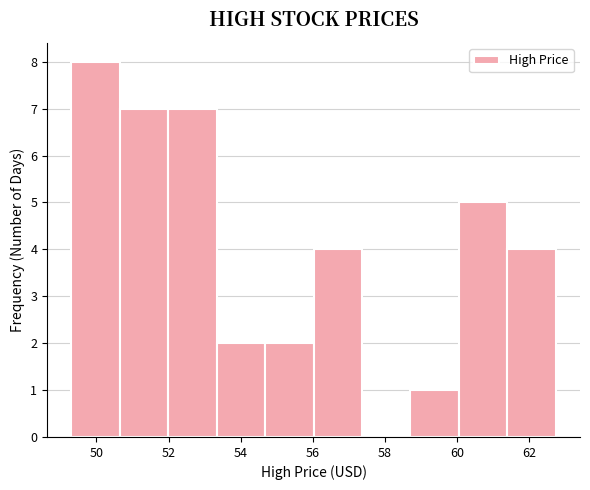

Reading left to right, list every bar in this chart as the range it spans on the x-axis followed by its height. Neither the bar edges nor the heights are printed on the chart, so give them approximately, as read against the axes.

49.2 to 50.6: 8
50.6 to 52.0: 7
52.0 to 53.4: 7
53.4 to 54.6: 2
54.6 to 56.0: 2
56.0 to 57.4: 4
57.4 to 58.8: 0
58.8 to 60.0: 1
60.0 to 61.4: 5
61.4 to 62.8: 4